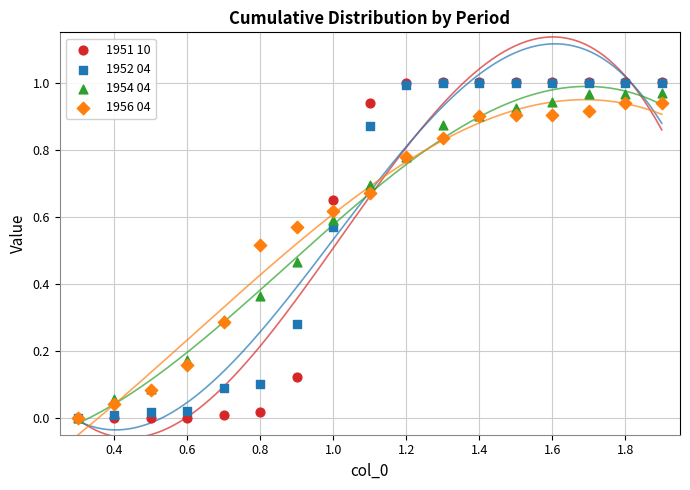

What are all the series names shown in the legend?

1951 10, 1952 04, 1954 04, 1956 04